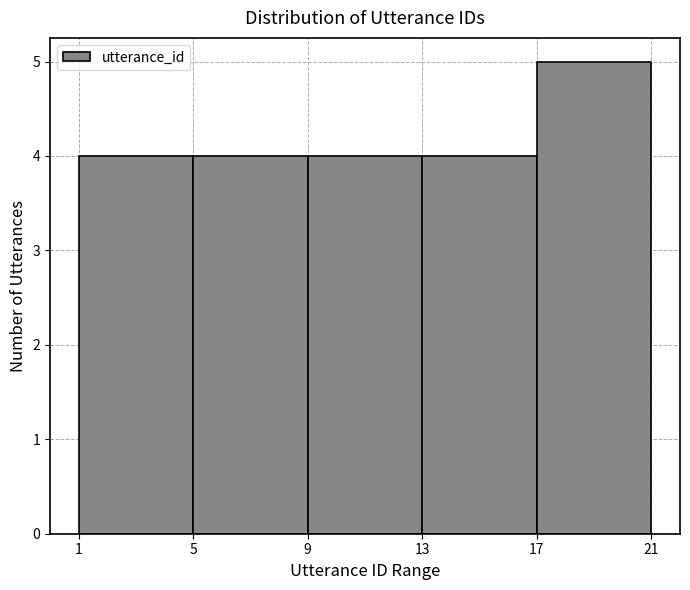

Reading left to right, list every bar in this chart as the range it spans on the x-axis followed by its height. The values are not printed on the chart, so give them approximately, as read against the axis.

1 to 5: 4
5 to 9: 4
9 to 13: 4
13 to 17: 4
17 to 21: 5